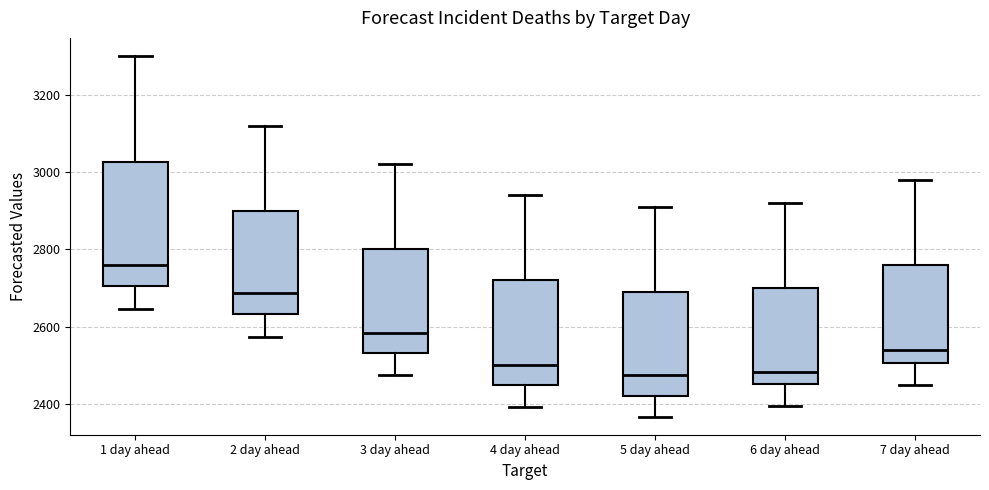

Where does the lower whisker of the box for 2 day ahead end on the y-axis? The values are not printed on the chart, so give them approximately, as read against the axis.

2580